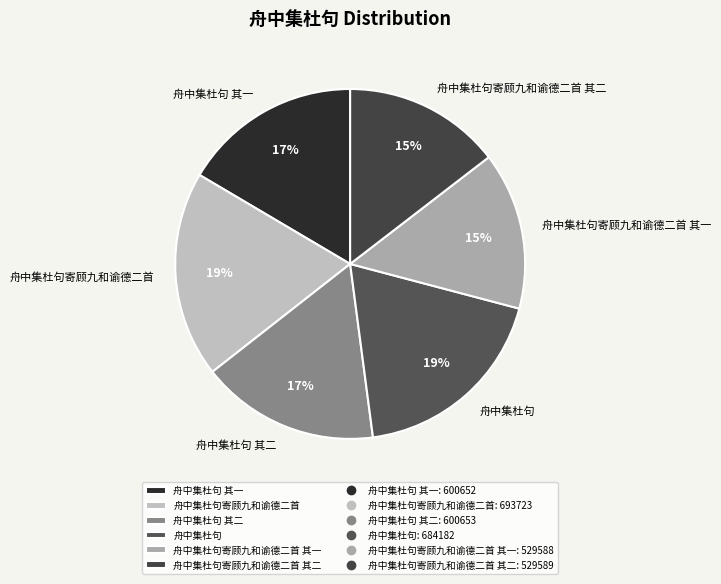

To the nearest percent, what percentage of the pie is 舟中集杜句 其二?

17%